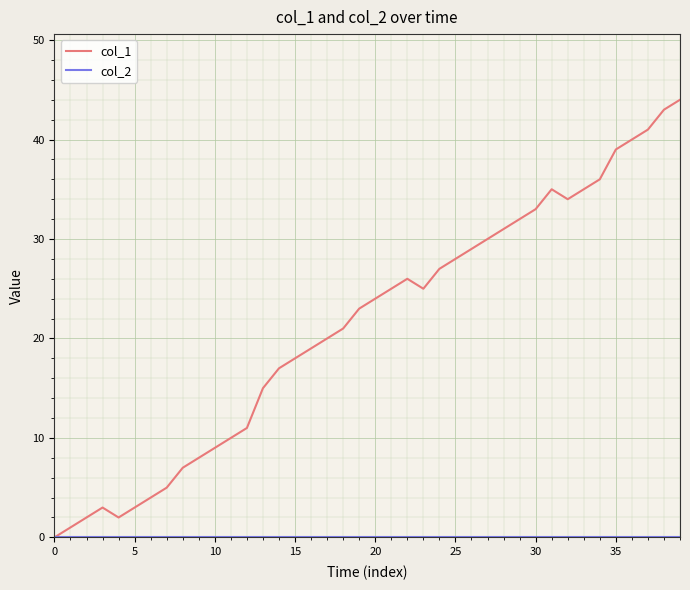

Which series has the largest total across all categories?

col_1